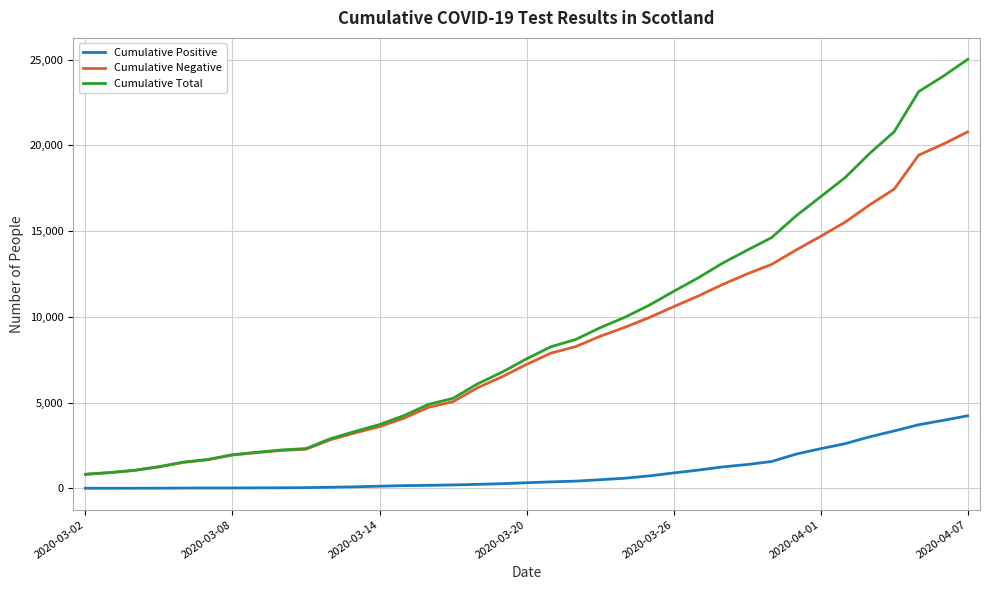

True or false: Cumulative Negative and Cumulative Positive cross at least once.

False